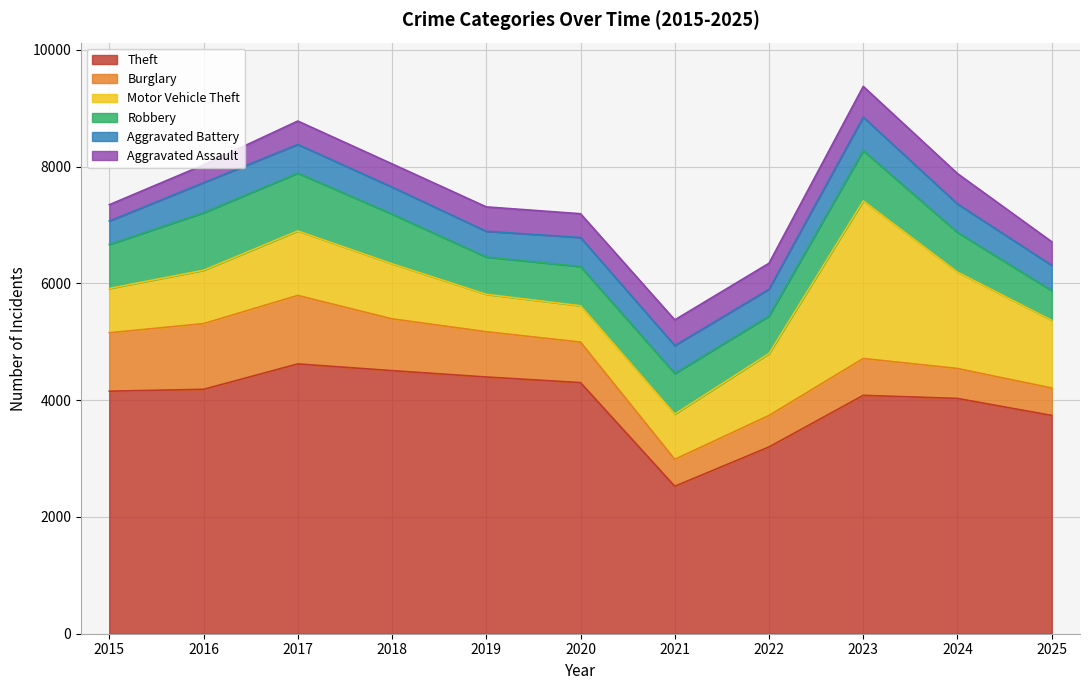

Where does the Theft series first go above 4153?

2016